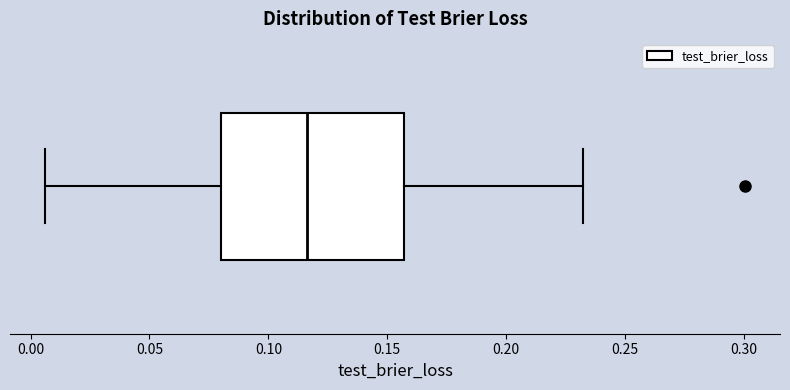

Read this box plot against the x-axis: the position of the median line, the range covered by the box, and the ends of both whiskers. The values are not printed on the chart, so give them approximately, as read against the axis.

median 0.115, box 0.080 to 0.155, whiskers 0.005 to 0.230